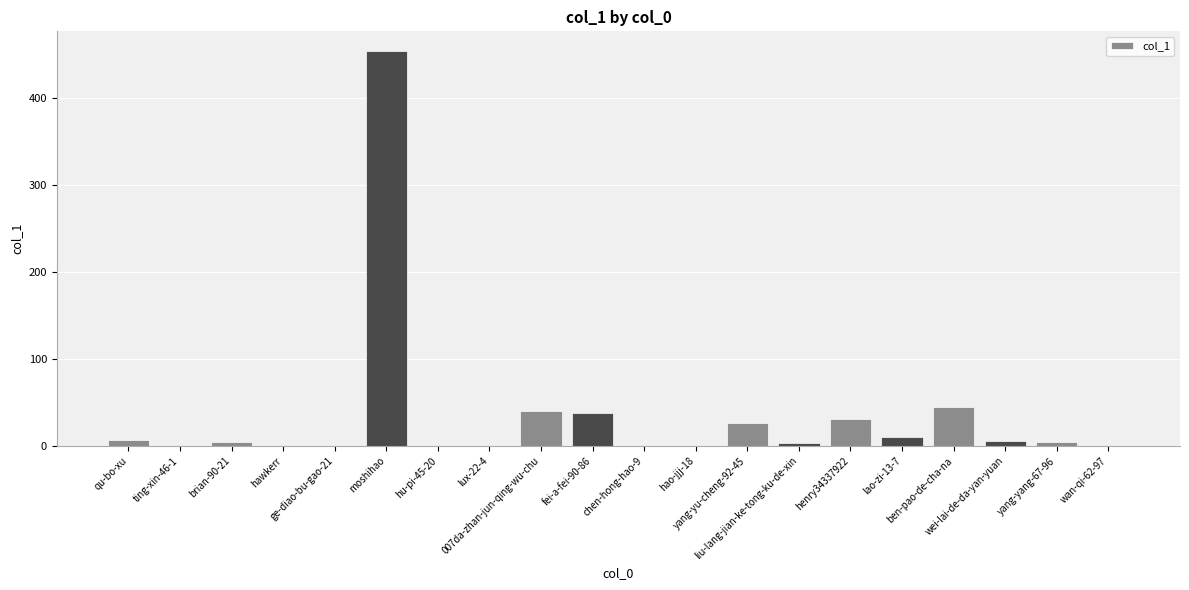

How many data points does each series have?

20